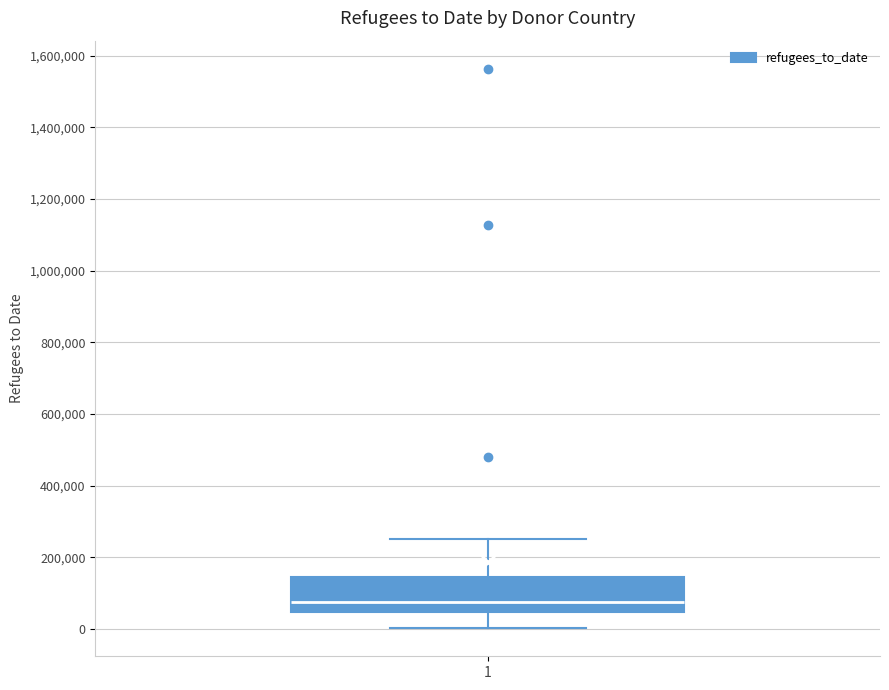

Where does the upper whisker of the box at x = 1 end on the y-axis? The values are not printed on the chart, so give them approximately, as read against the axis.

260000